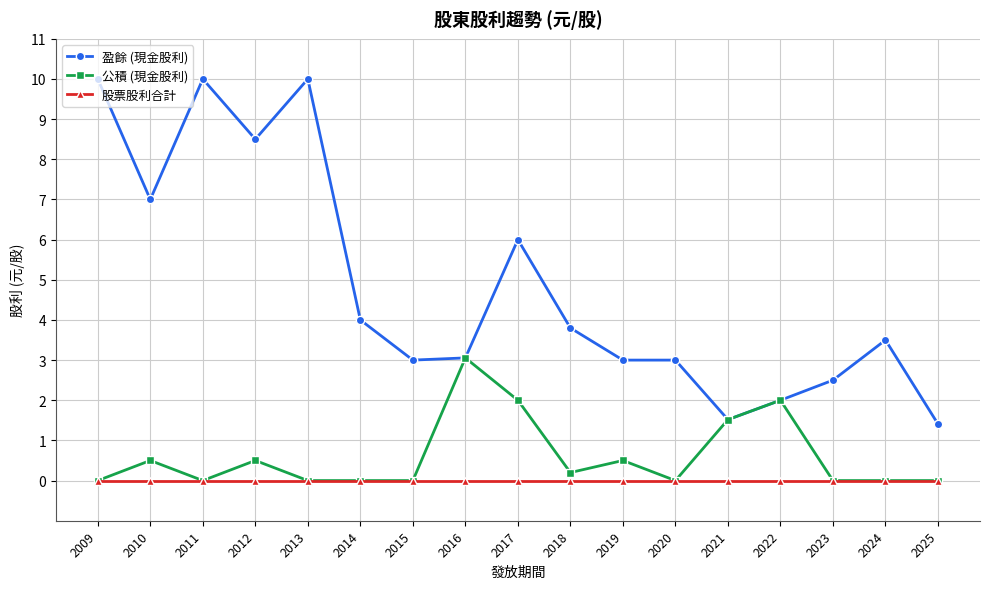

Which series has the largest range (max minus min)?

盈餘 (現金股利)